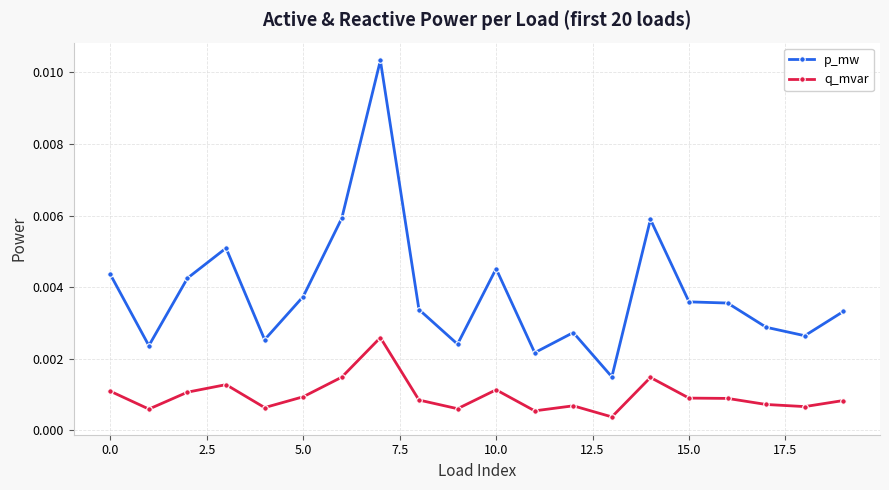

How many q_mvar values are between 0 and 1?

20